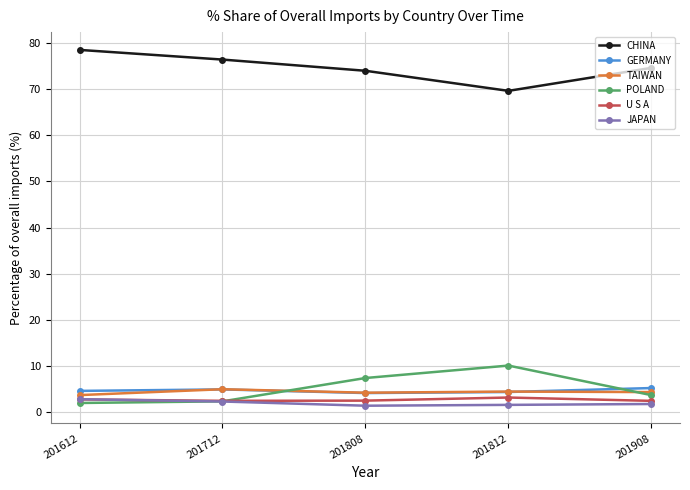

What is the sum of all POLAND values?

25.6